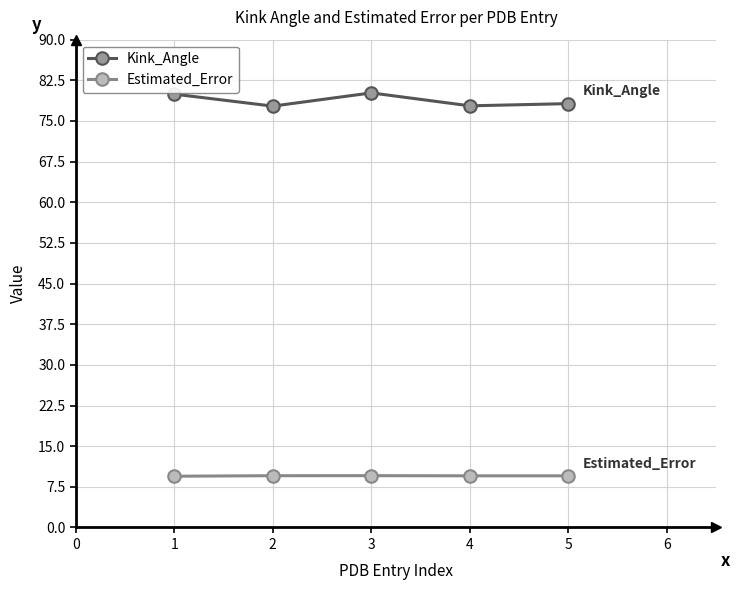

Does the chart have visible grid lines?

Yes